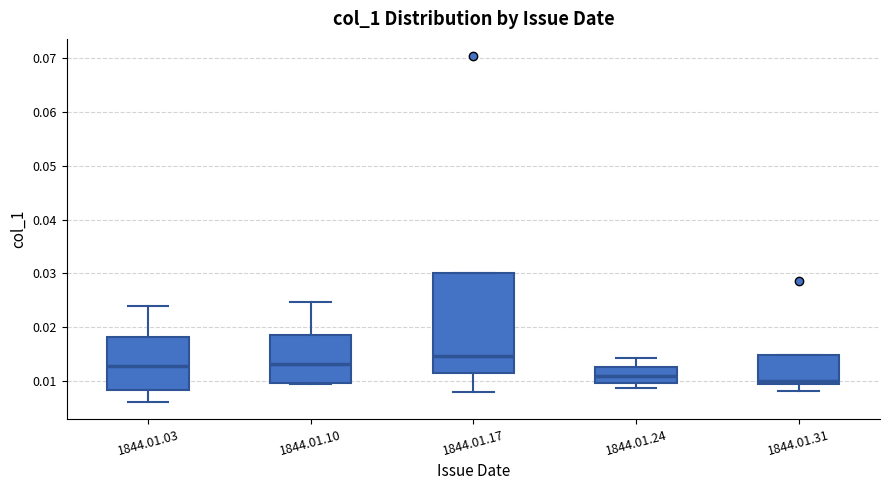

Reading left to right, transcribe this box plot: for each box, give where its median line is, the range the box spans, and where its two whiskers end, as read against the y-axis. The values are not printed on the chart, so give them approximately, as read against the axis.

1844.01.03: median 0.013, box 0.008 to 0.018, whiskers 0.006 to 0.024
1844.01.10: median 0.013, box 0.010 to 0.019, whiskers 0.009 to 0.025
1844.01.17: median 0.015, box 0.011 to 0.030, whiskers 0.008 to 0.030
1844.01.24: median 0.011, box 0.010 to 0.013, whiskers 0.009 to 0.014
1844.01.31: median 0.010, box 0.009 to 0.015, whiskers 0.008 to 0.015